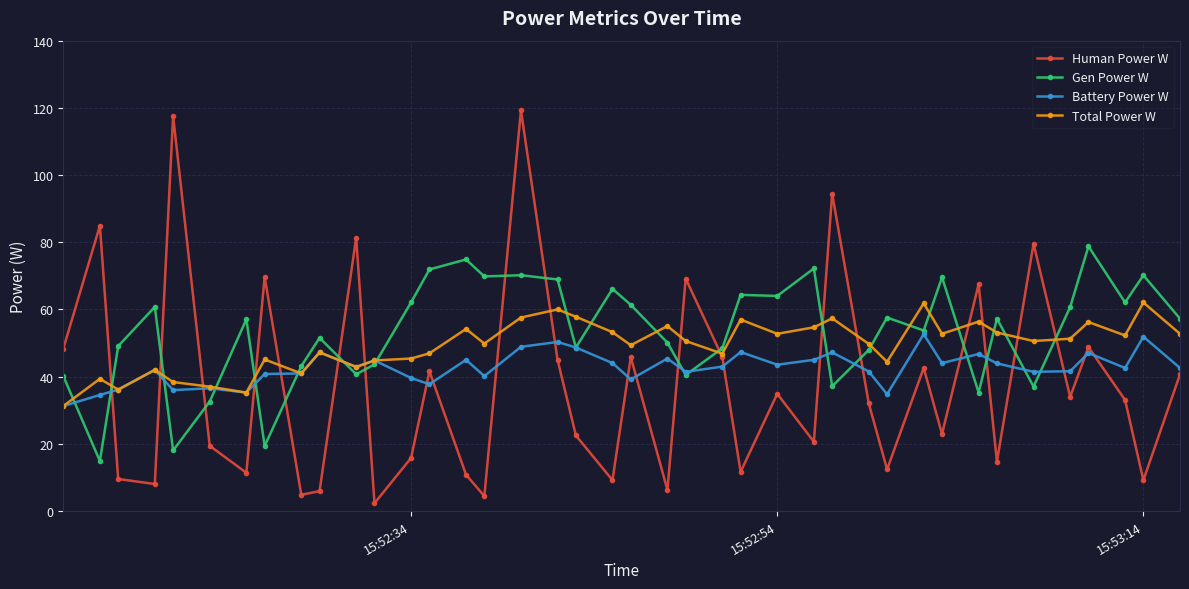

True or false: Human Power W has more than 0 interior local peaks.

True